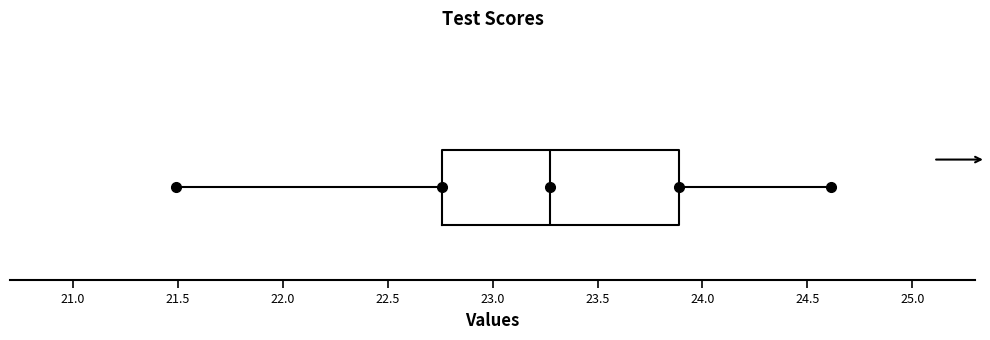

Read this box plot against the x-axis: the position of the median line, the range covered by the box, and the ends of both whiskers. The values are not printed on the chart, so give them approximately, as read against the axis.

median 23.25, box 22.75 to 23.90, whiskers 21.50 to 24.60